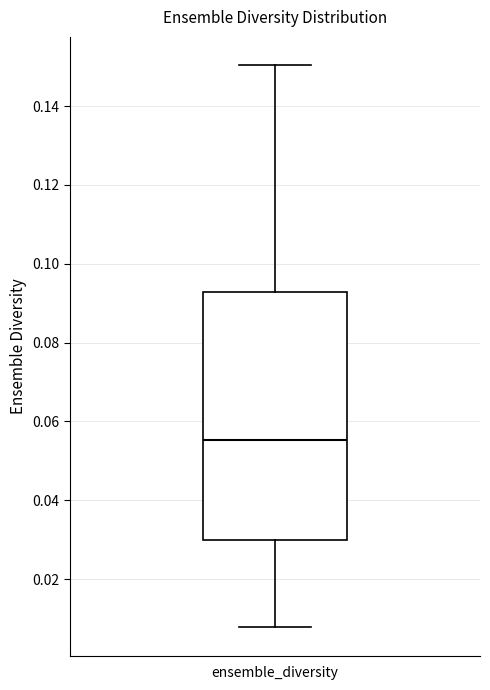

Transcribe this box plot: give where the median line is, the range the box spans, and where the two whiskers end, as read against the y-axis. The values are not printed on the chart, so give them approximately, as read against the axis.

median 0.056, box 0.030 to 0.092, whiskers 0.008 to 0.150